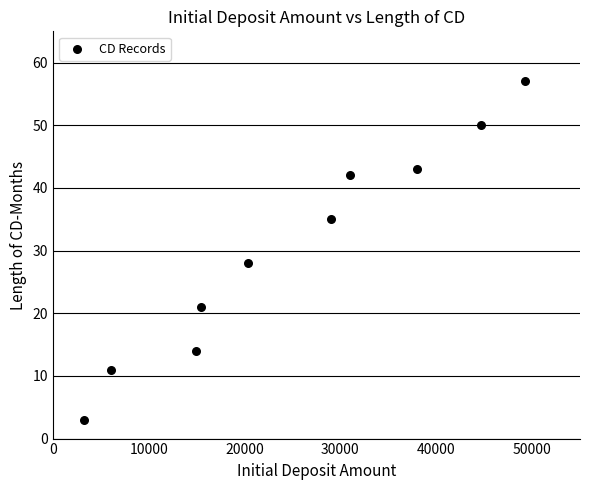

What is the average Y value?

30